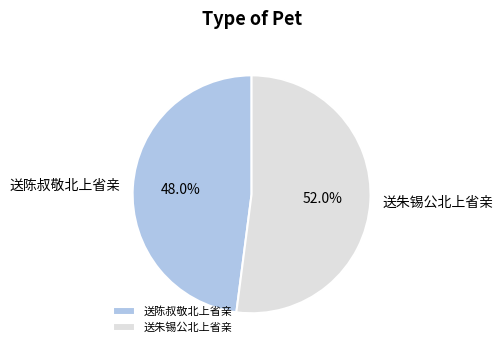

How many slices are in this pie chart?

2